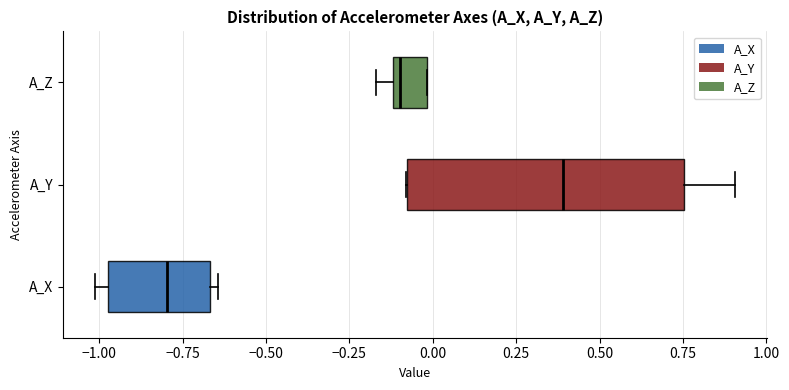

Which box has the furthest to the right median line?

A_Y